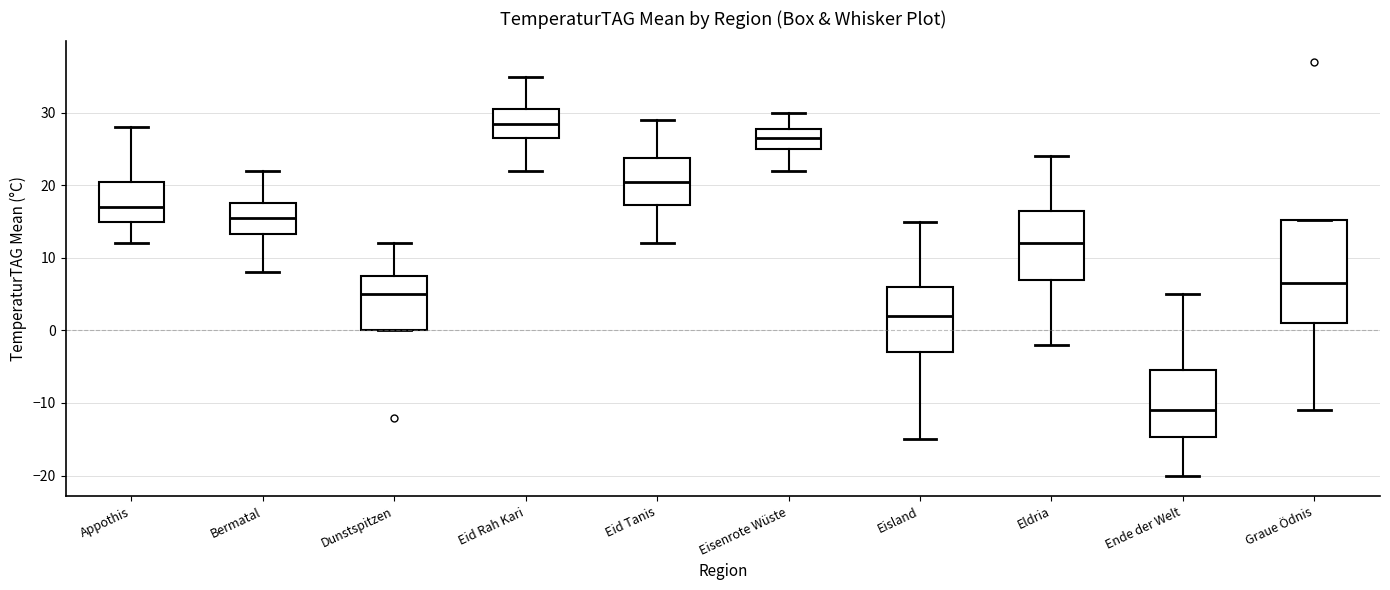

Reading left to right, read every box against the y-axis: the position of its median line, the range the box covers, and the ends of its whiskers. The values are not printed on the chart, so give them approximately, as read against the axis.

Appothis: median 17, box 15 to 21, whiskers 12 to 28
Bermatal: median 16, box 13 to 18, whiskers 8 to 22
Dunstspitzen: median 5, box 0 to 8, whiskers 0 to 12
Eid Rah Kari: median 29, box 27 to 31, whiskers 22 to 35
Eid Tanis: median 21, box 17 to 24, whiskers 12 to 29
Eisenrote Wüste: median 27, box 25 to 28, whiskers 22 to 30
Eisland: median 2, box -3 to 6, whiskers -15 to 15
Eldria: median 12, box 7 to 17, whiskers -2 to 24
Ende der Welt: median -11, box -15 to -5, whiskers -20 to 5
Graue Ödnis: median 7, box 1 to 15, whiskers -11 to 15